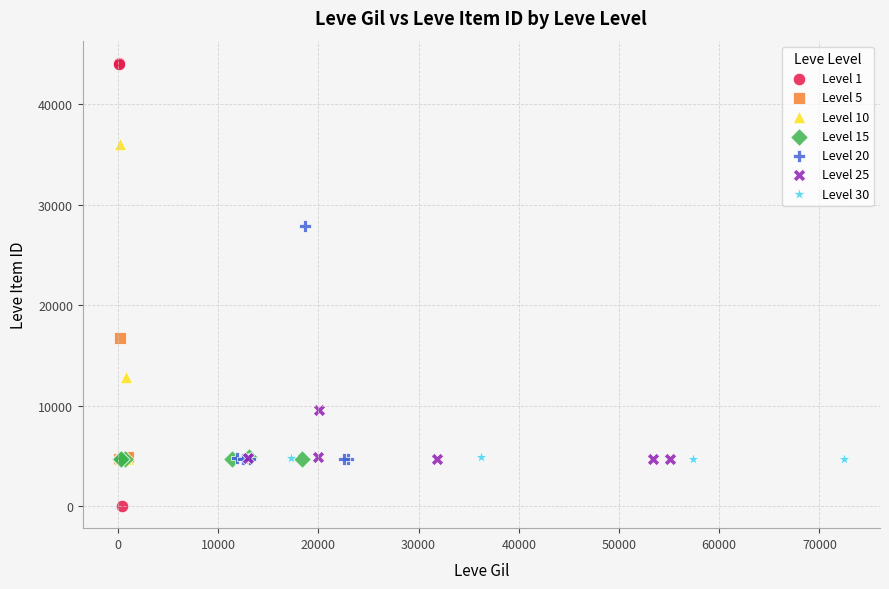

Which series contains the lowest Y value?

Level 1